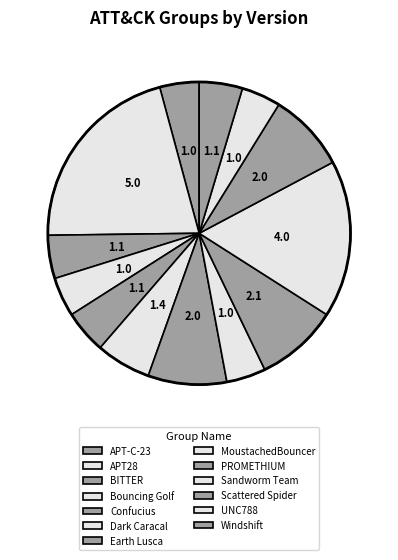

How many segments does this pie chart have?

13